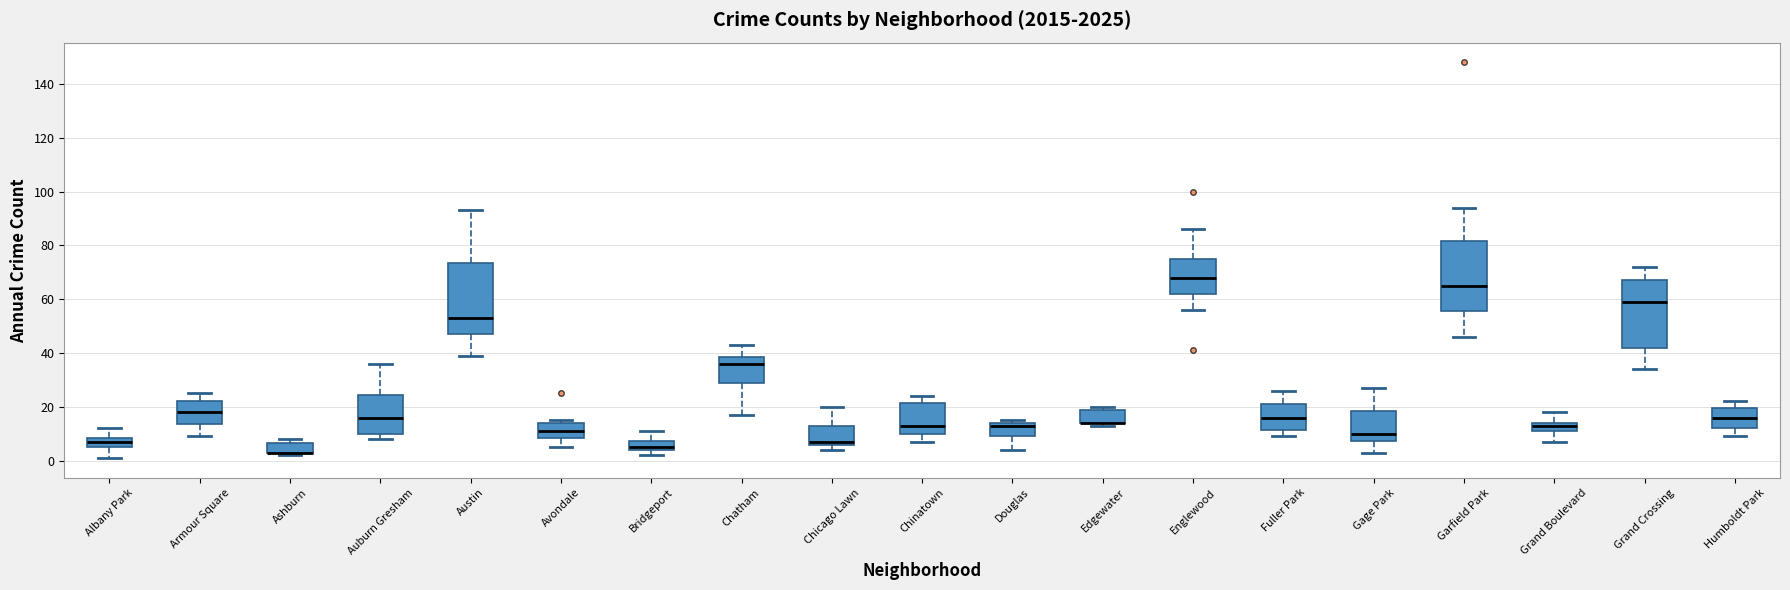

Reading left to right, transcribe this box plot: for each box, give where its median line is, the range the box spans, and where its two whiskers end, as read against the y-axis. The values are not printed on the chart, so give them approximately, as read against the axis.

Albany Park: median 8 (inside the box), box 6 to 8, whiskers 2 to 12
Armour Square: median 18, box 14 to 22, whiskers 10 to 26
Ashburn: median 4 (drawn on the box's lower edge), box 4 to 6, whiskers 2 to 8
Auburn Gresham: median 16, box 10 to 24, whiskers 8 to 36
Austin: median 54, box 48 to 74, whiskers 40 to 94
Avondale: median 12, box 8 to 14, whiskers 6 to 16
Bridgeport: median 6, box 4 to 8, whiskers 2 to 12
Chatham: median 36, box 30 to 38, whiskers 18 to 44
Chicago Lawn: median 8, box 6 to 14, whiskers 4 to 20
Chinatown: median 14, box 10 to 22, whiskers 8 to 24
Douglas: median 14 (just below the box's upper edge), box 10 to 14, whiskers 4 to 16
Edgewater: median 14 (drawn on the box's lower edge), box 14 to 20, whiskers 14 (just below the box's lower edge) to 20 (just above the box's upper edge)
Englewood: median 68, box 62 to 76, whiskers 56 to 86
Fuller Park: median 16, box 12 to 22, whiskers 10 to 26
Gage Park: median 10, box 8 to 18, whiskers 4 to 28
Garfield Park: median 66, box 56 to 82, whiskers 46 to 94
Grand Boulevard: median 14 (just below the box's upper edge), box 12 to 14, whiskers 8 to 18
Grand Crossing: median 60, box 42 to 68, whiskers 34 to 72
Humboldt Park: median 16, box 12 to 20, whiskers 10 to 22